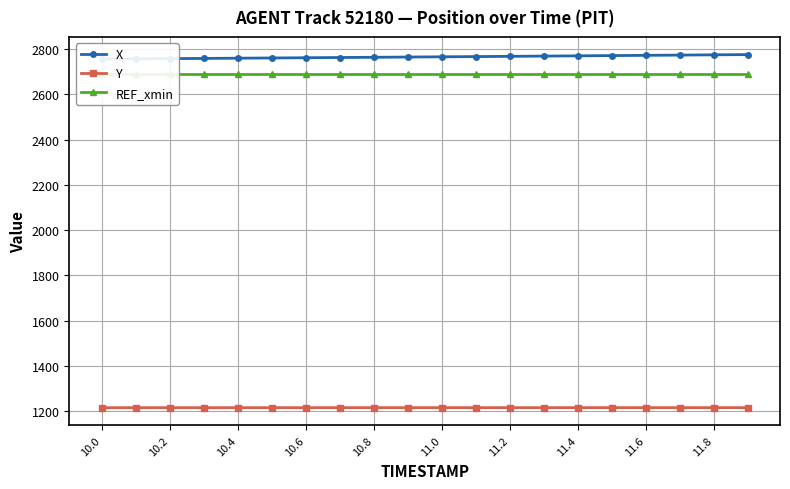

How many categories are shown in the chart?

20